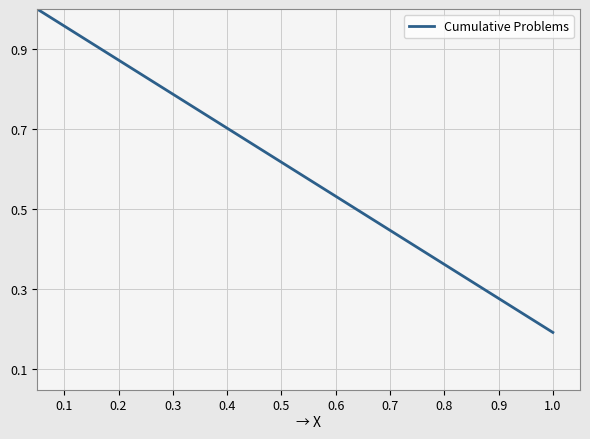

True or false: the data shows 0.2 at 1.0.

True